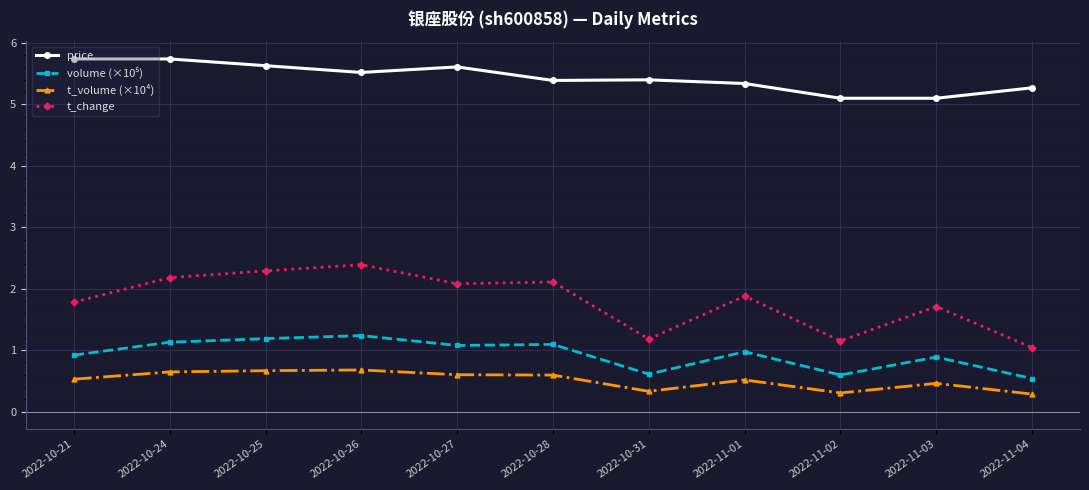

What is the sum of the t_change values at 2022-10-21 and 2022-11-03?

3.5